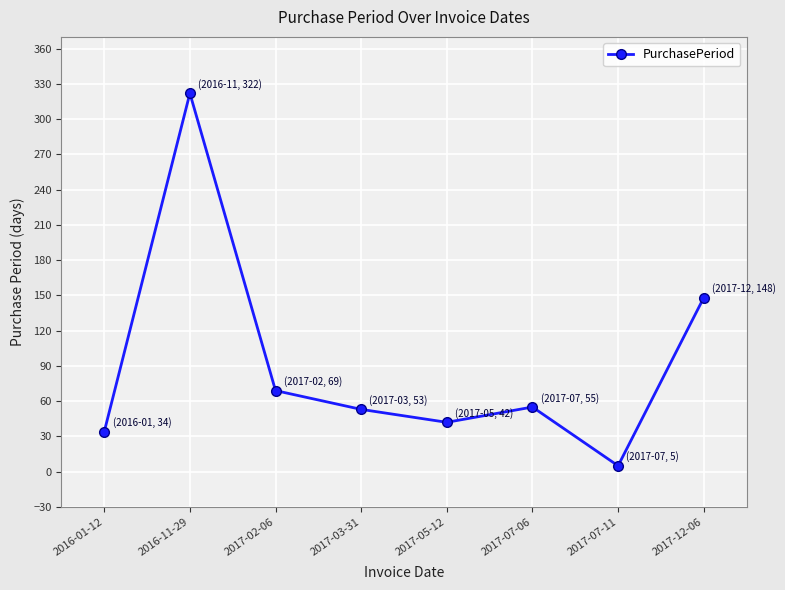

Does the chart have visible grid lines?

Yes